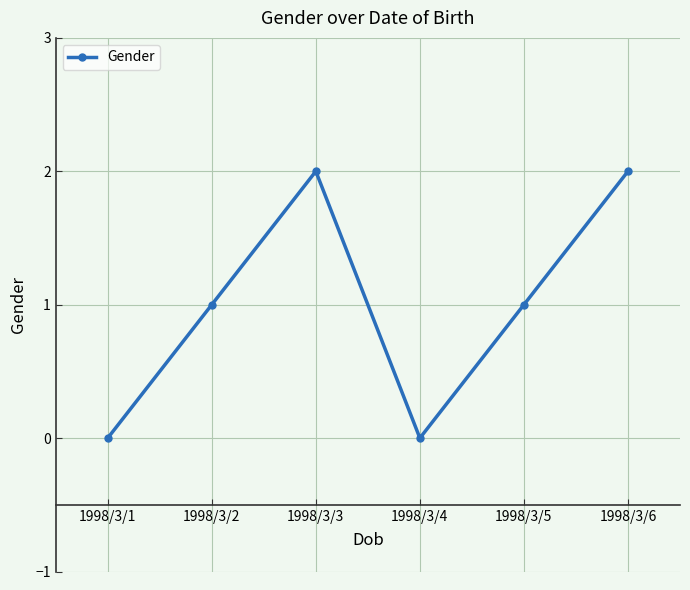

How many lines are shown in the chart?

1